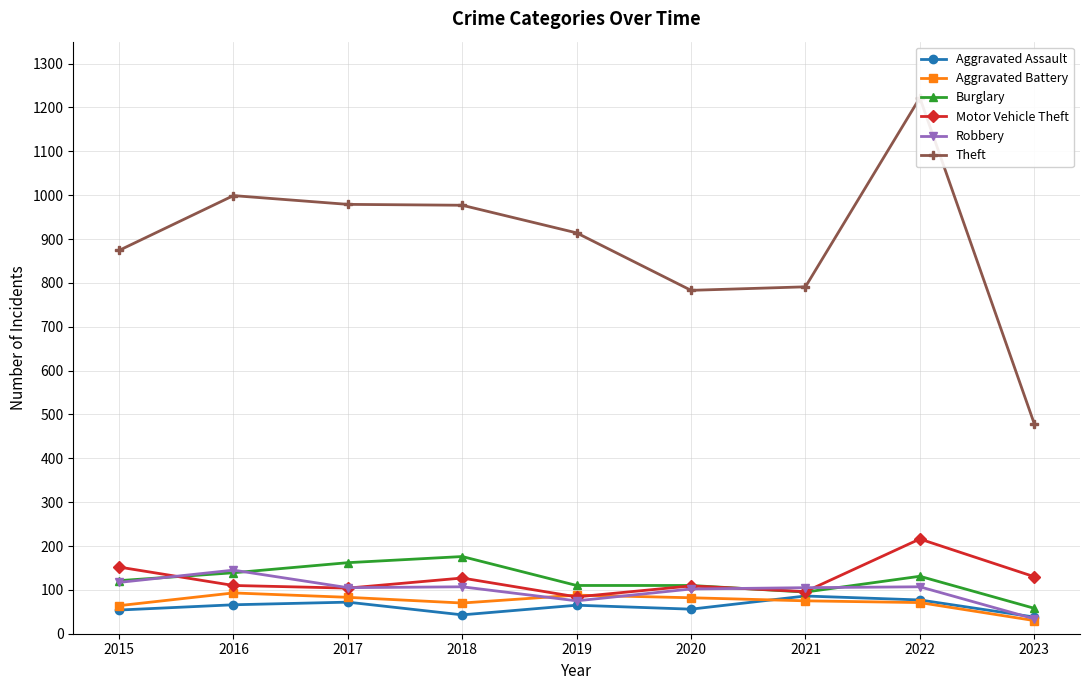

Which category has the lowest value in the Aggravated Assault series?

2023